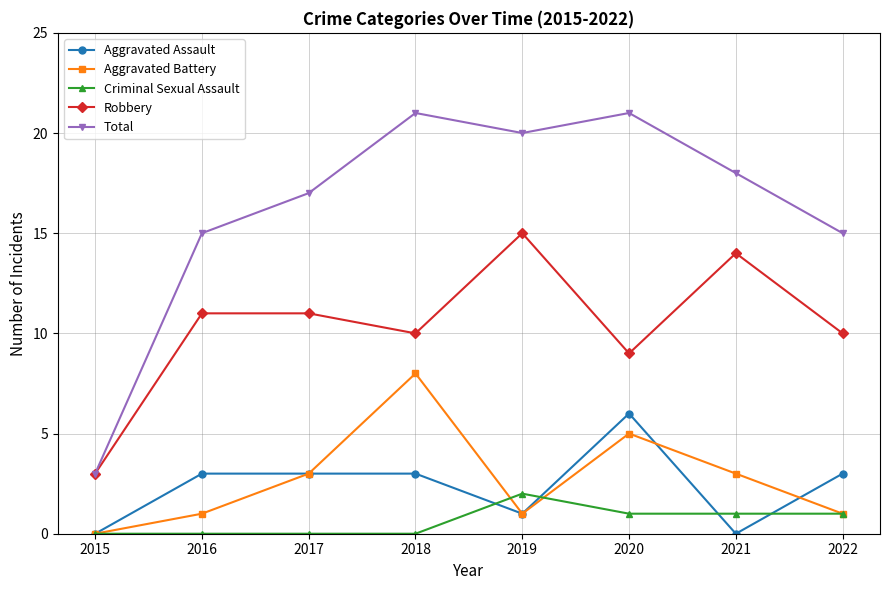

What is the difference between the Robbery values at 2019 and 2022?

5